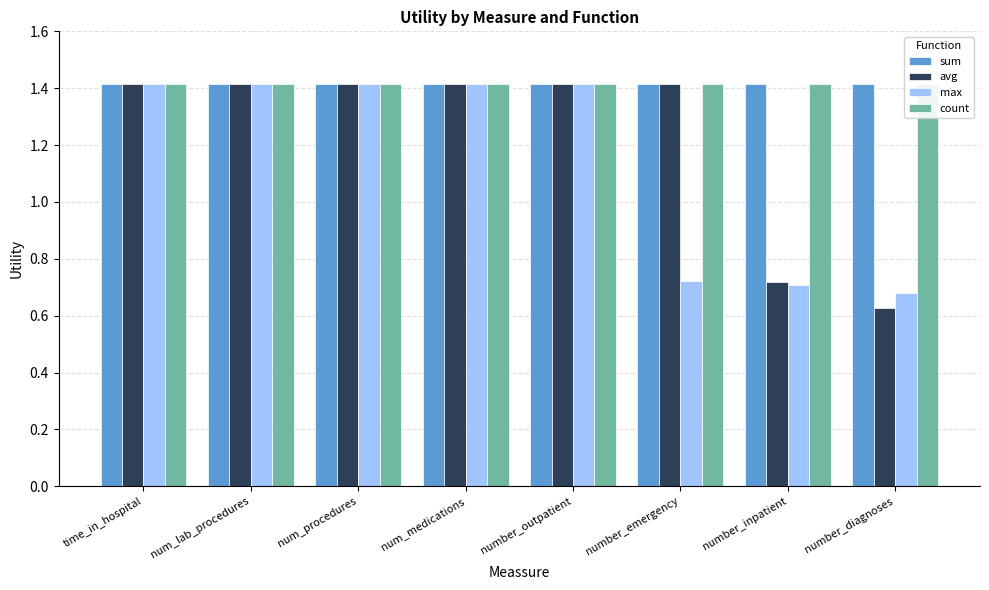

Which series has the widest spread of values?

avg